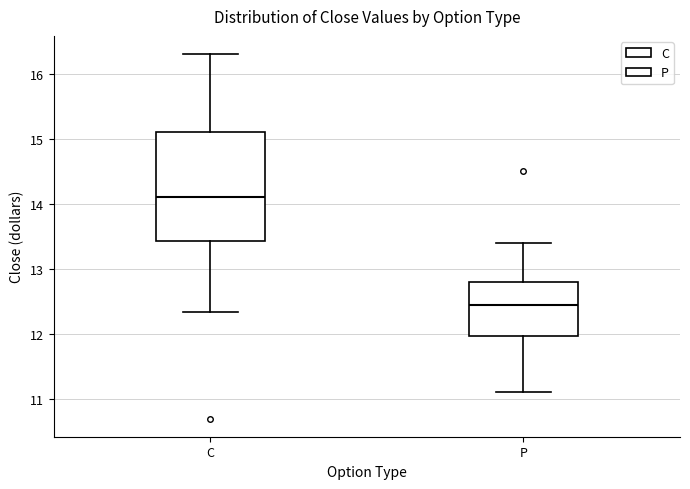

Comparing the boxes themselves (not the whiskers), which one is the tallest?

C